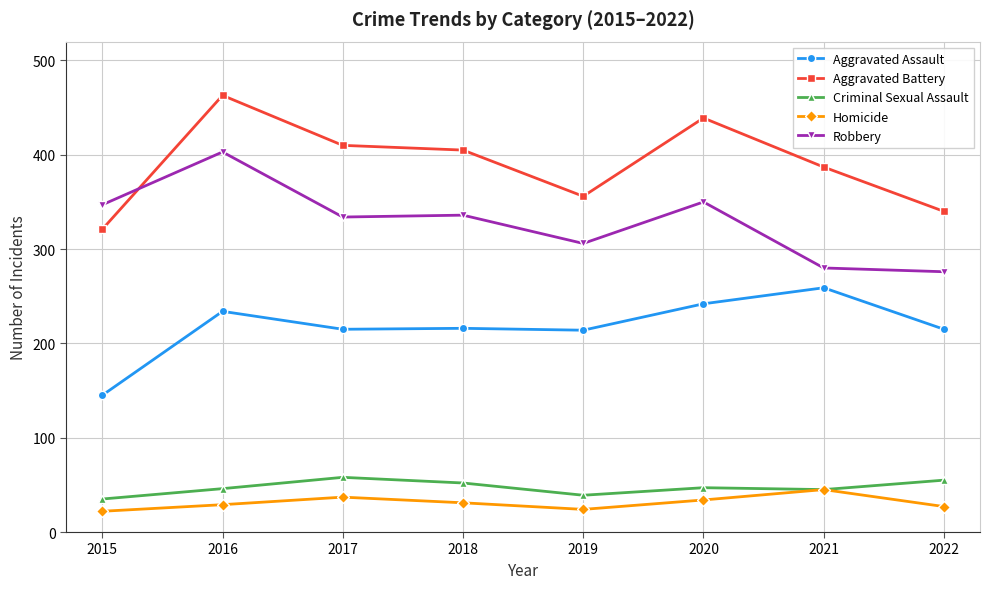

What is the spread (max minus min) of values at 2018?

374